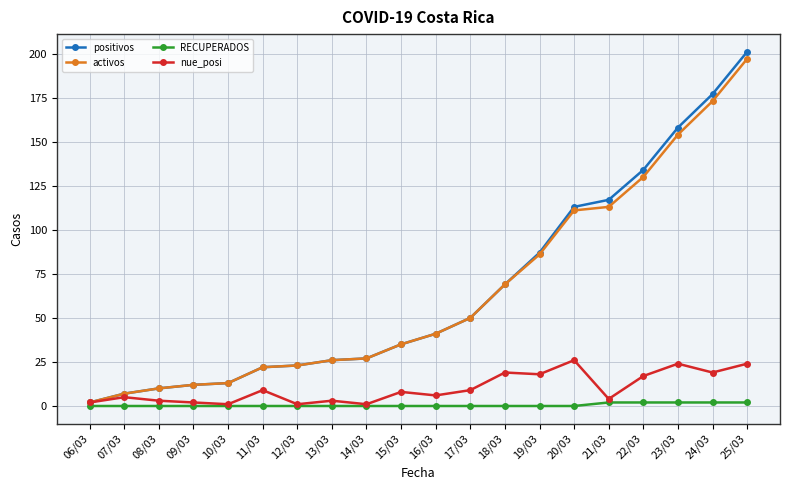

Count the number of data series in this chart.

4